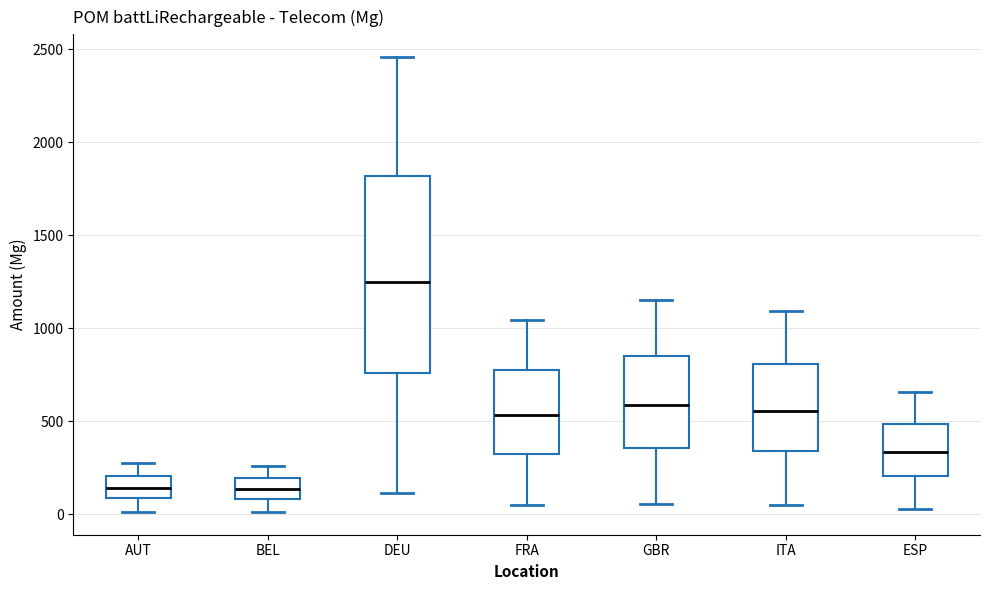

Reading left to right, transcribe this box plot: for each box, give where its median line is, the range the box spans, and where its two whiskers end, as read against the y-axis. The values are not printed on the chart, so give them approximately, as read against the axis.

AUT: median 150, box 100 to 200, whiskers 0 to 300
BEL: median 150, box 100 to 200, whiskers 0 to 250
DEU: median 1250, box 750 to 1800, whiskers 100 to 2450
FRA: median 550, box 300 to 750, whiskers 50 to 1050
GBR: median 600, box 350 to 850, whiskers 50 to 1150
ITA: median 550, box 350 to 800, whiskers 50 to 1100
ESP: median 350, box 200 to 500, whiskers 50 to 650